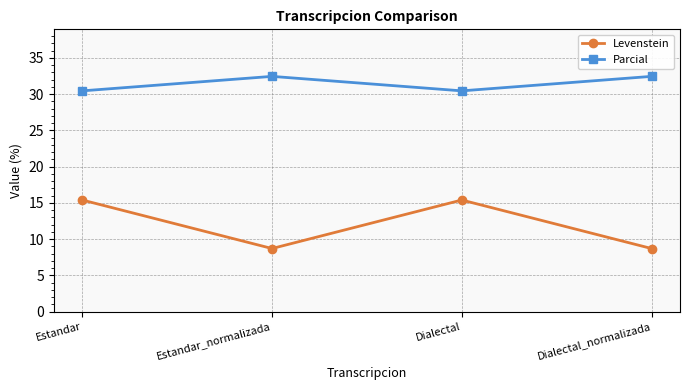

List the series in order of their peak value, highest first.

Parcial, Levenstein